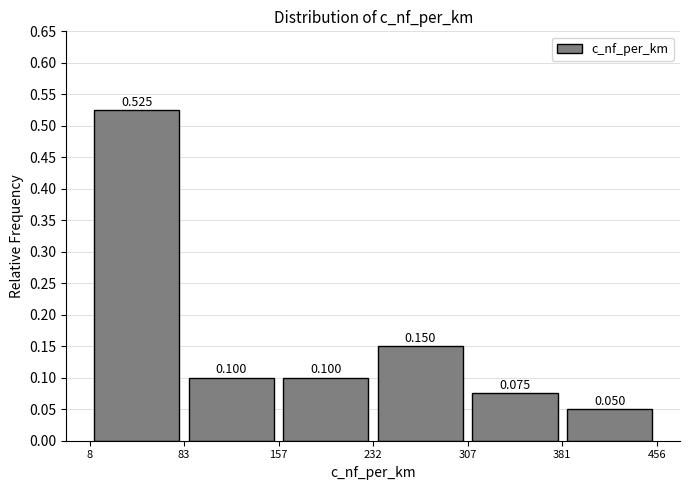

Reading left to right, list every bar in this chart as the range it spans on the x-axis followed by its height.

8 to 83: 0.525
83 to 157: 0.100
157 to 232: 0.100
232 to 307: 0.150
307 to 381: 0.075
381 to 456: 0.050